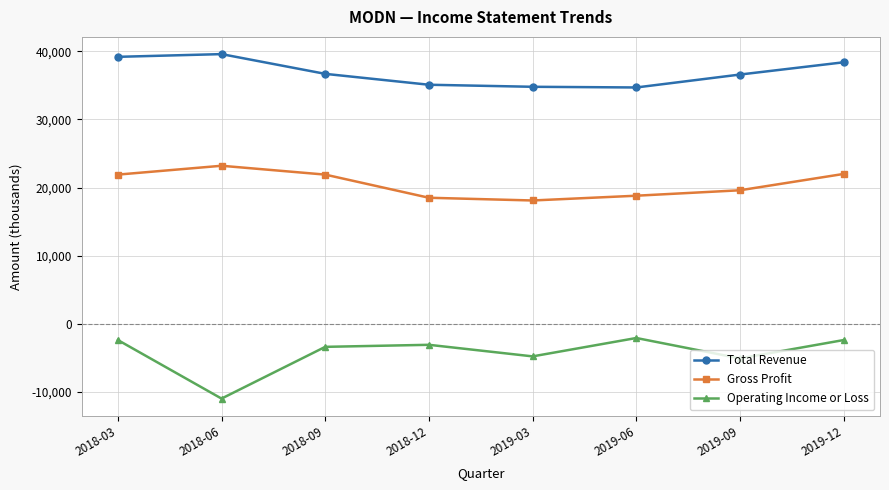

What is the maximum value for Total Revenue?

39600